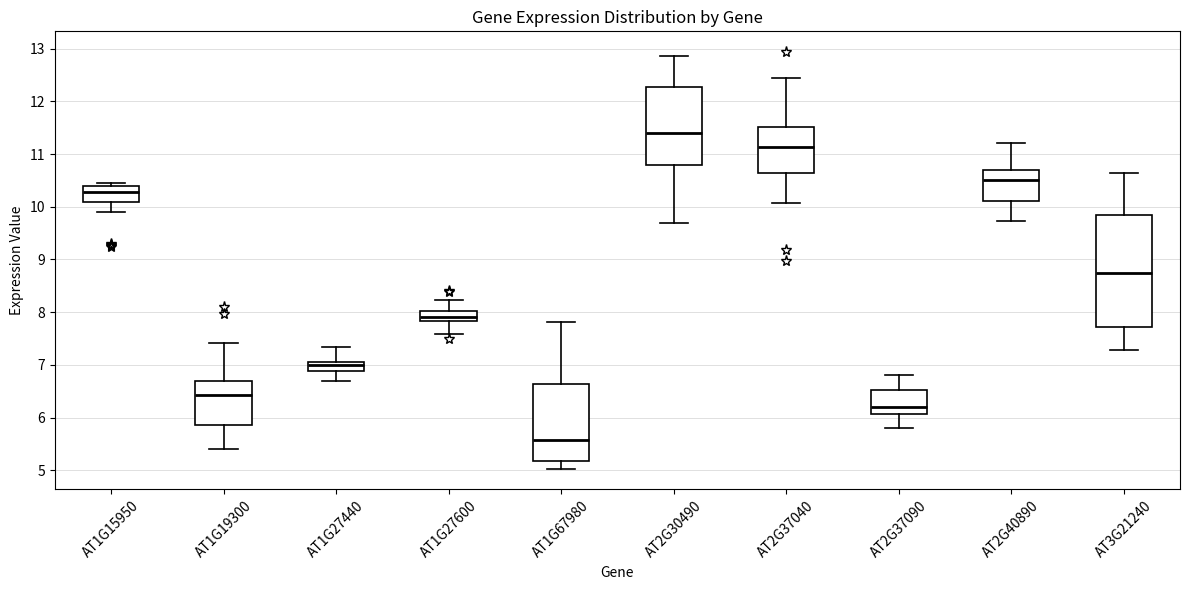

Reading left to right, transcribe this box plot: for each box, give where its median line is, the range the box spans, and where its two whiskers end, as read against the y-axis. The values are not printed on the chart, so give them approximately, as read against the axis.

AT1G15950: median 10.3, box 10.1 to 10.4, whiskers 9.9 to 10.4 (just above the box's upper edge)
AT1G19300: median 6.4, box 5.9 to 6.7, whiskers 5.4 to 7.4
AT1G27440: median 7.0, box 6.9 to 7.1, whiskers 6.7 to 7.3
AT1G27600: median 7.9, box 7.8 to 8.0, whiskers 7.6 to 8.2
AT1G67980: median 5.6, box 5.2 to 6.6, whiskers 5.0 to 7.8
AT2G30490: median 11.4, box 10.8 to 12.3, whiskers 9.7 to 12.9
AT2G37040: median 11.1, box 10.6 to 11.5, whiskers 10.1 to 12.4
AT2G37090: median 6.2, box 6.1 to 6.5, whiskers 5.8 to 6.8
AT2G40890: median 10.5, box 10.1 to 10.7, whiskers 9.7 to 11.2
AT3G21240: median 8.7, box 7.7 to 9.8, whiskers 7.3 to 10.6